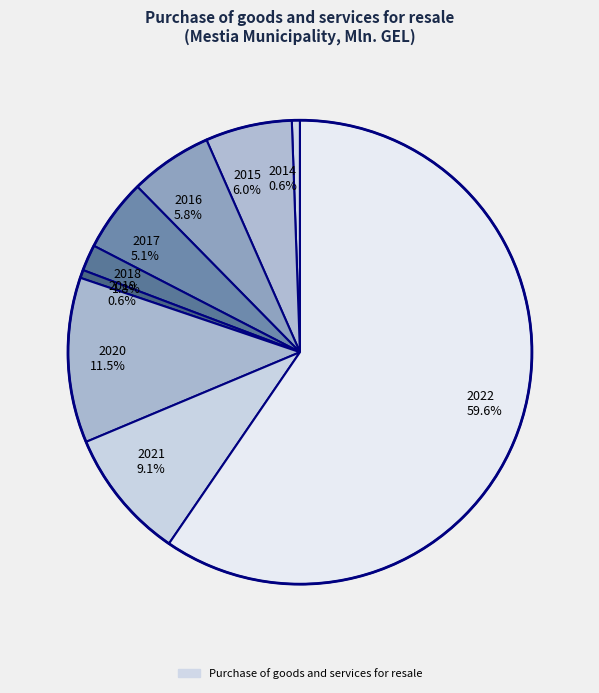

To the nearest percent, what is the combined percentage of 2014 and 2016?

6%